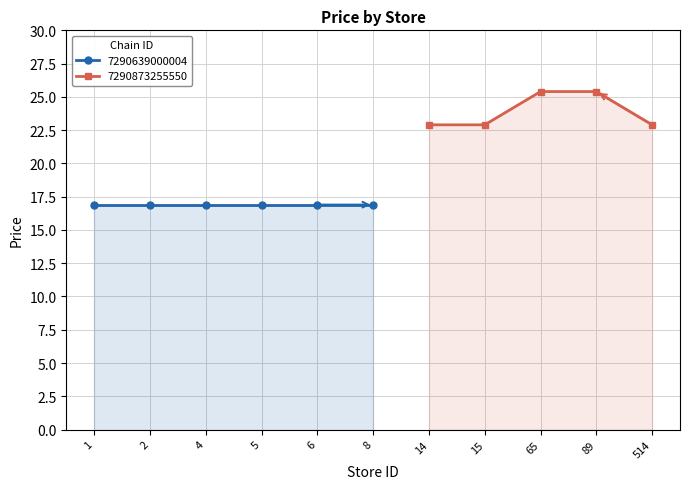

List the labels in order of value, largest first.

65, 89, 14, 15, 514, 1, 2, 4, 5, 6, 8